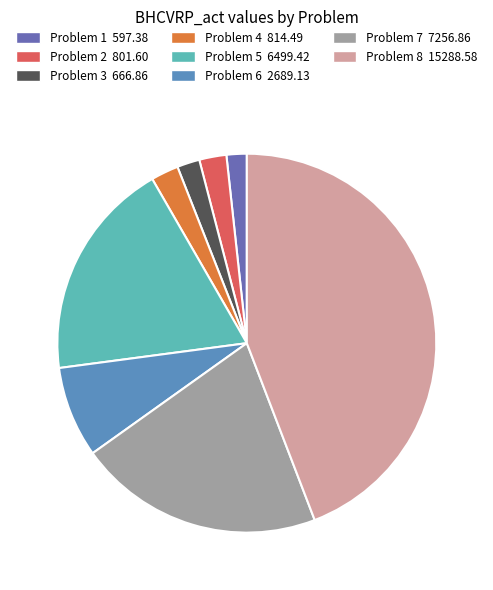

Between Problem 8 15288.58 and Problem 2 801.60, which is larger?

Problem 8 15288.58